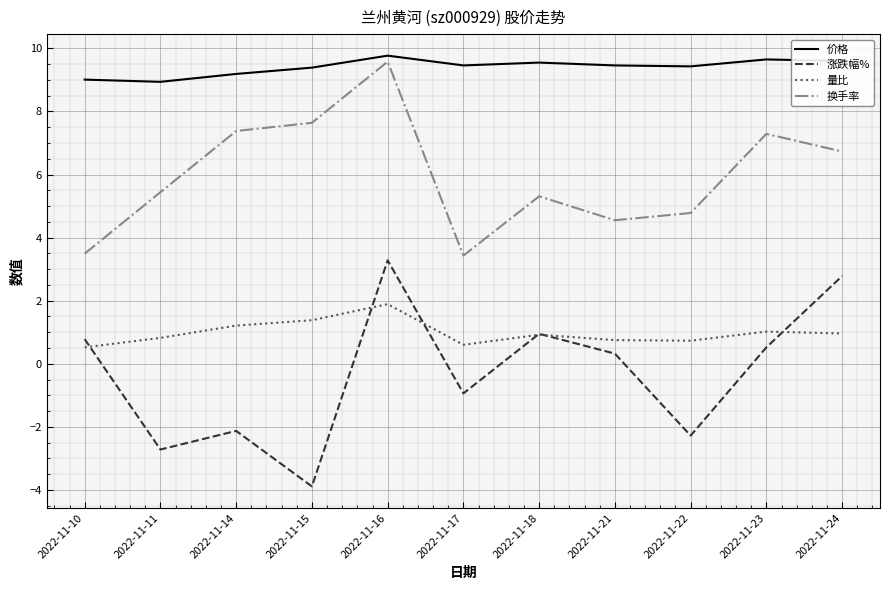

At which label does 换手率 first exceed 5?

2022-11-11